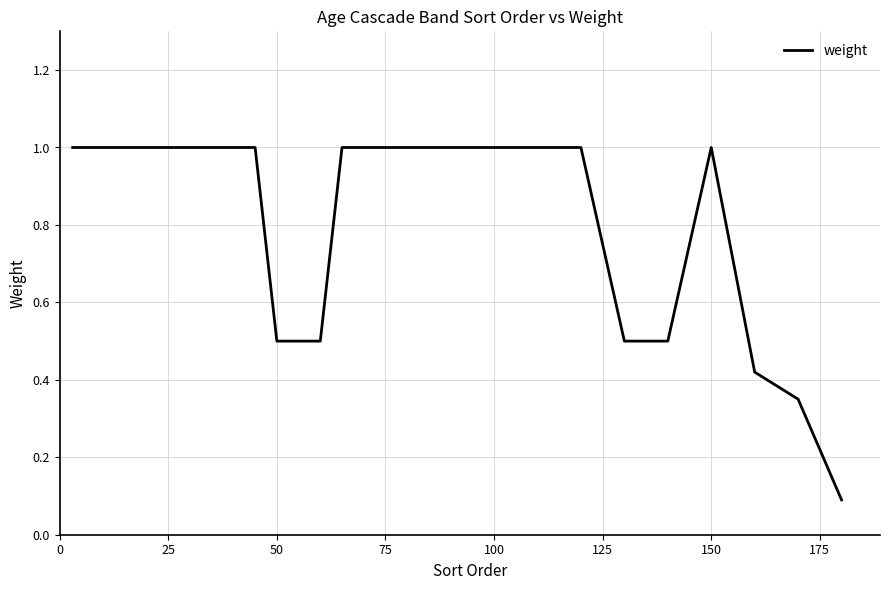

What is the greatest value displayed?

1.0